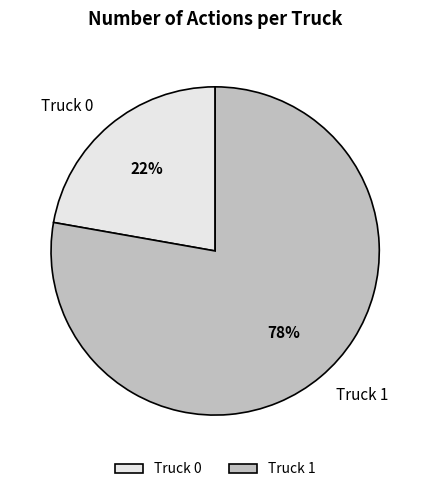

To the nearest percent, what is the difference between the Truck 1 and Truck 0 slice percentages?

56%